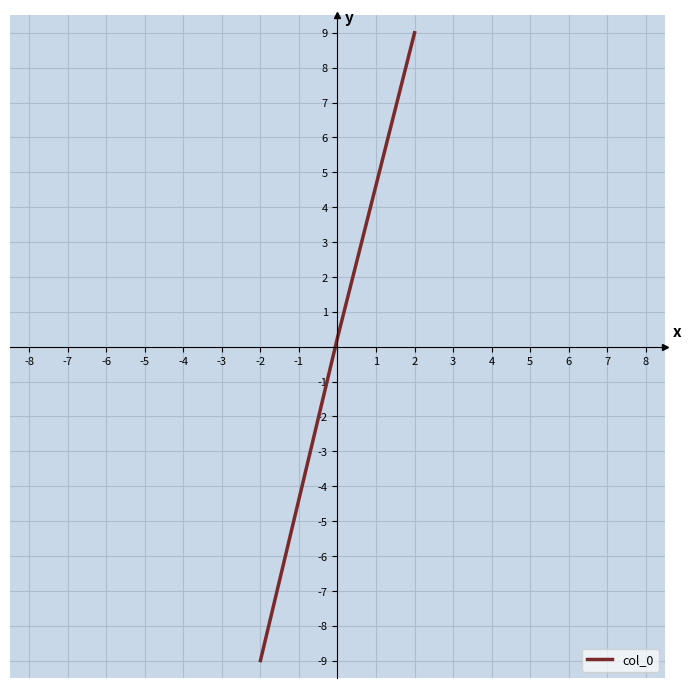

How many values are between -9 and 9?

3